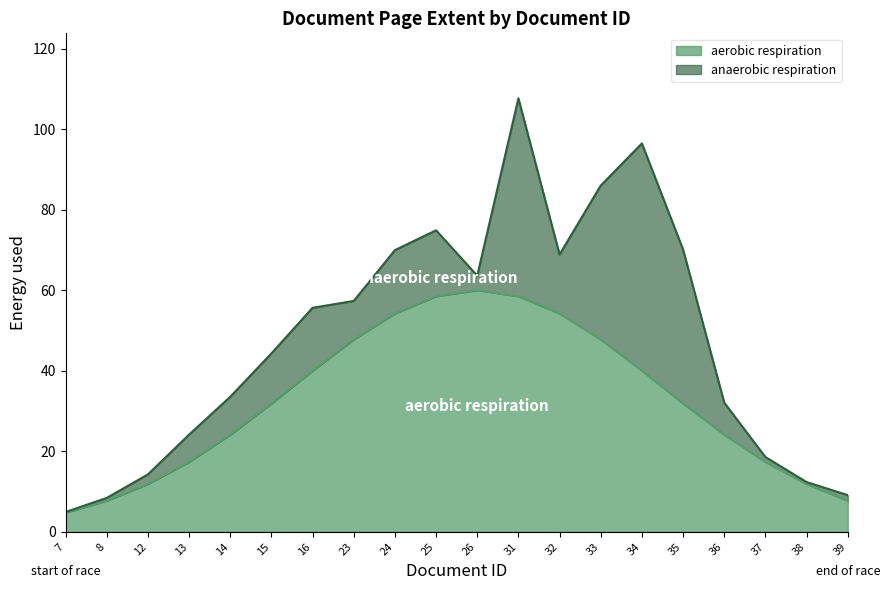

List the series in order of their peak value, lowest first.

aerobic respiration, anaerobic respiration